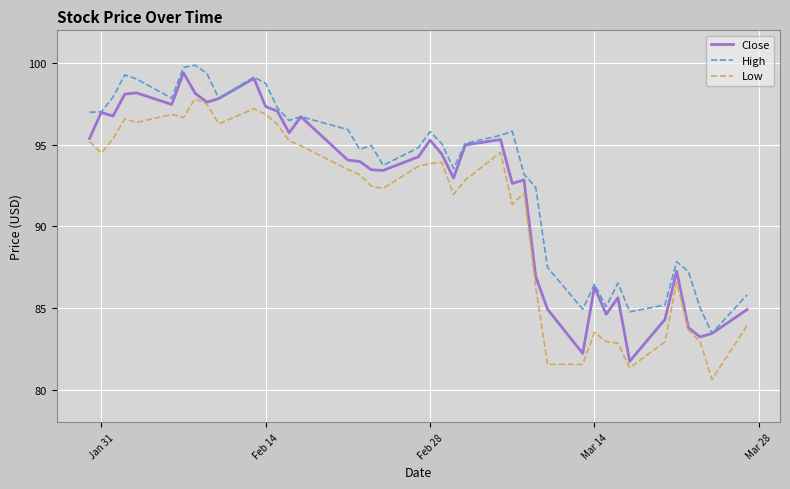

True or false: High and Low cross at least once.

False